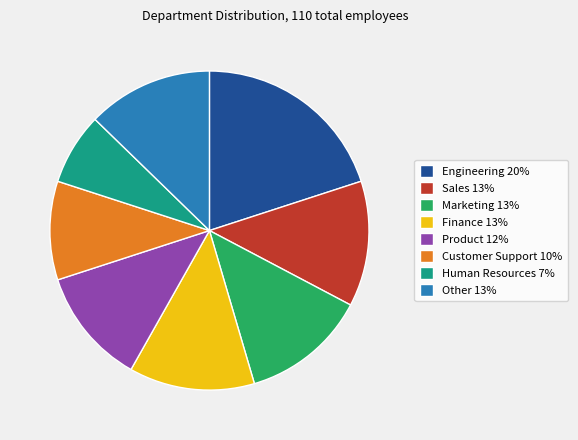

True or false: Marketing accounts for 27% of the total.

False